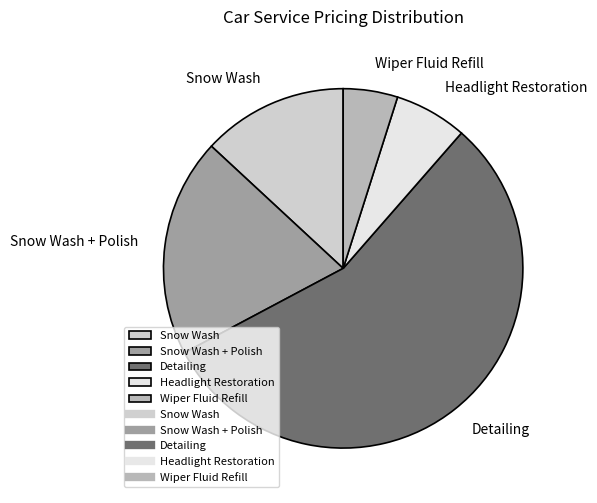

True or false: Headlight Restoration accounts for 7% of the total.

True